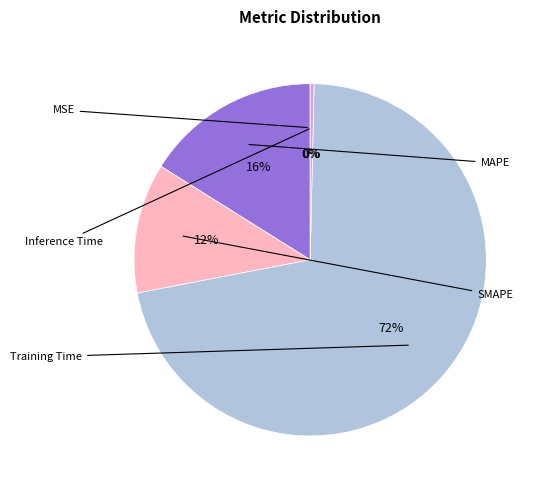

To the nearest percent, what is the average slice percentage?

20%